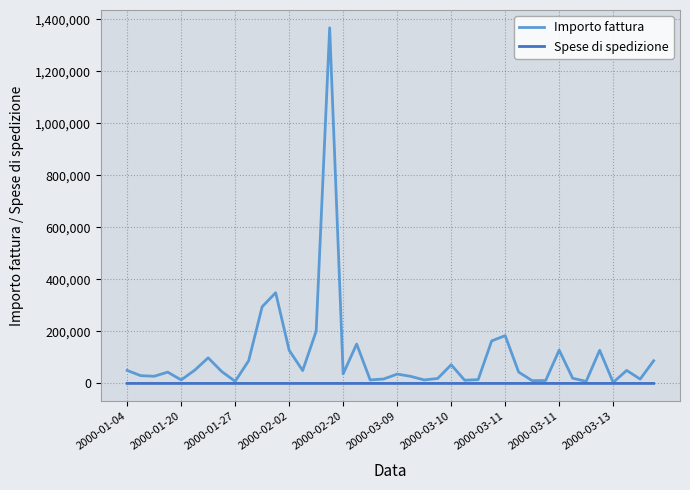

Rank the series by their average value, from lowest to highest.

Spese di spedizione, Importo fattura